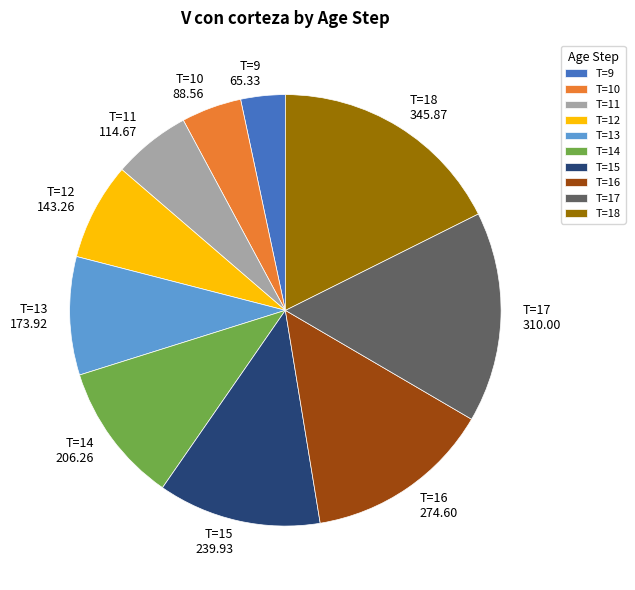

How many segments does this pie chart have?

10